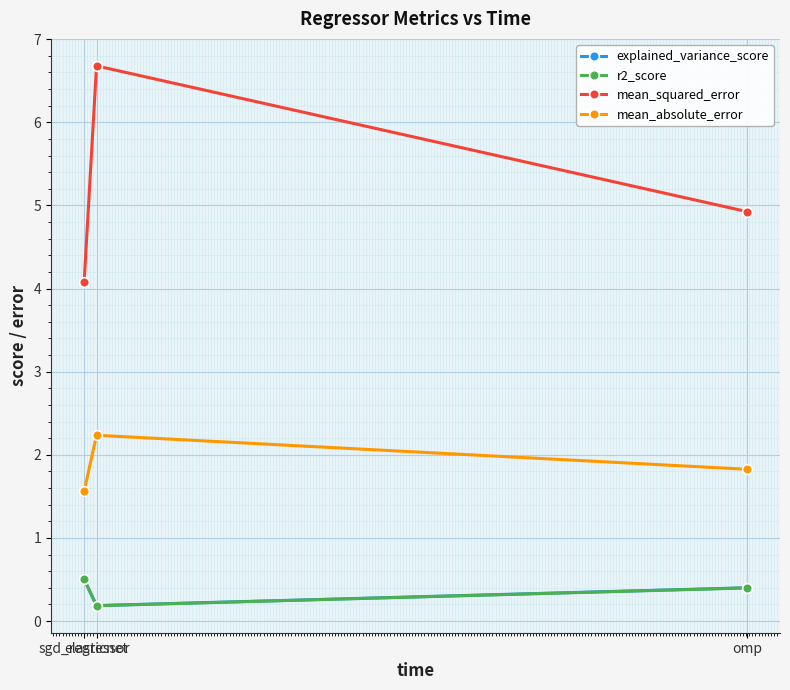

What is the spread (max minus min) of values at sgd_regressor?

3.6